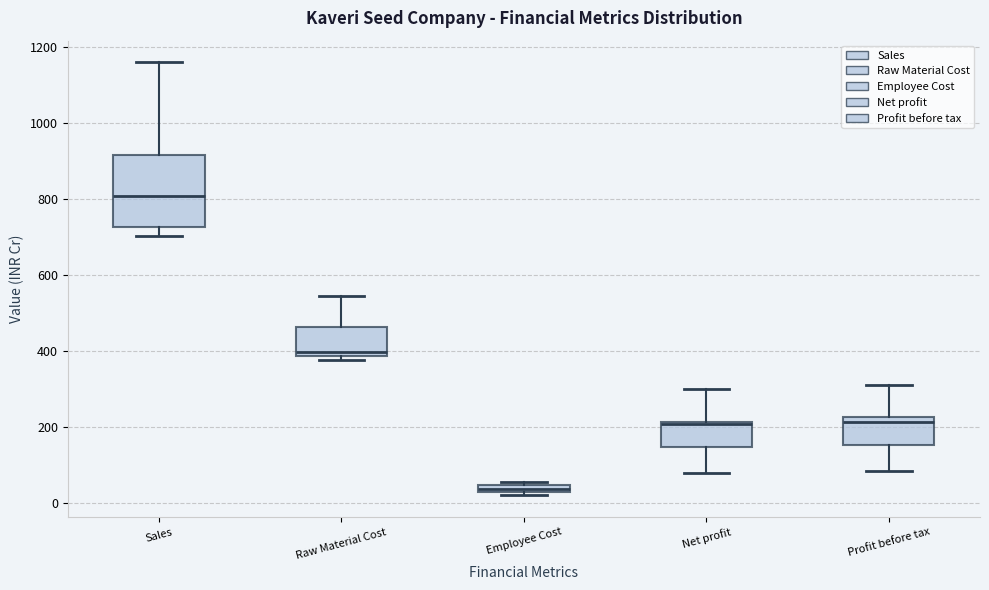

Which box's median line is the highest?

Sales